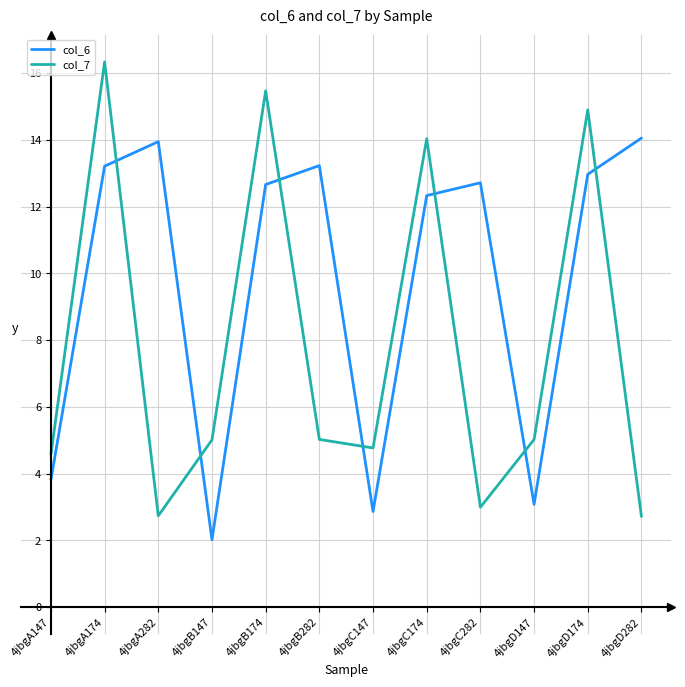

Is it true that col_7 equals 2.3 at 4jbgD147?

False